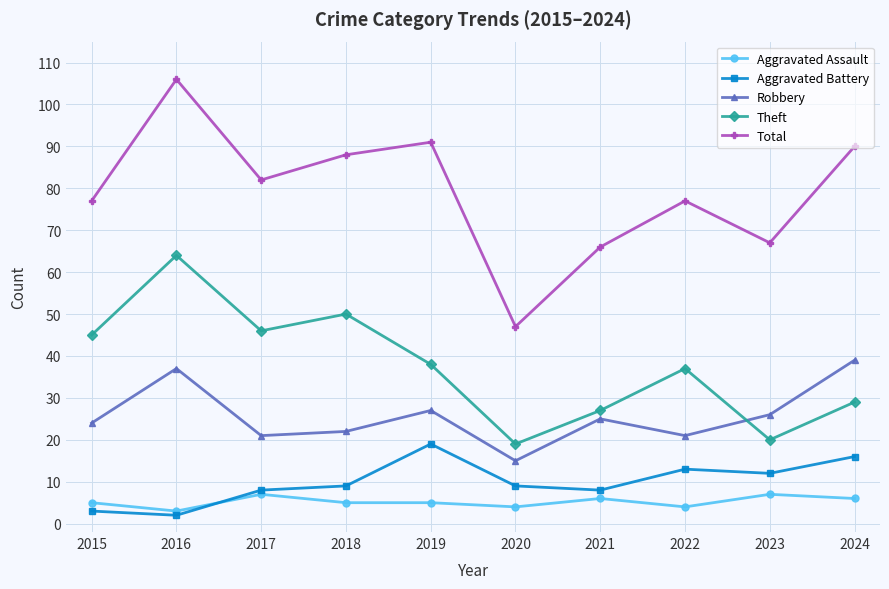

Reading left to right, transcribe all the data shown in this chart.

Aggravated Assault: 5	3	7	5	5	4	6	4	7	6
Aggravated Battery: 3	2	8	9	19	9	8	13	12	16
Robbery: 24	37	21	22	27	15	25	21	26	39
Theft: 45	64	46	50	38	19	27	37	20	29
Total: 77	106	82	88	91	47	66	77	67	90